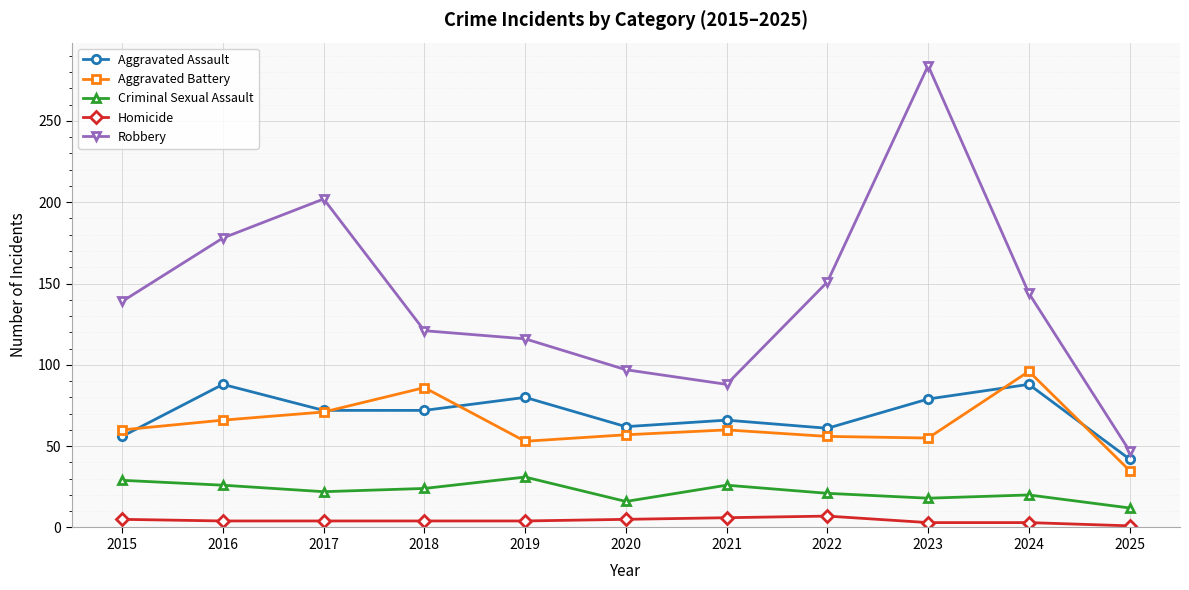

What is the value of the Aggravated Battery point at the 2nd from the left?

66